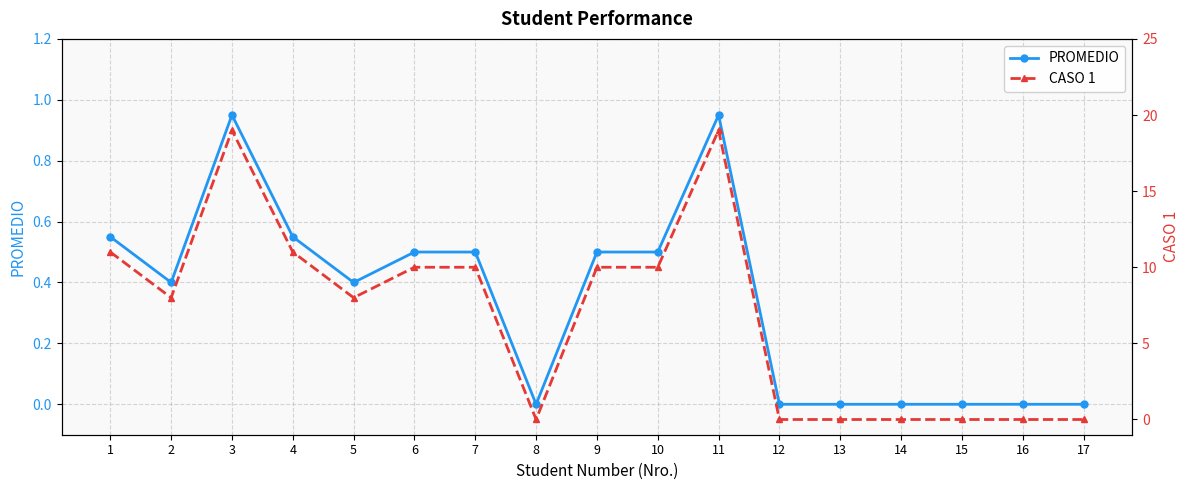

What is the sum of the CASO 1 values at 10 and 1?

21.0